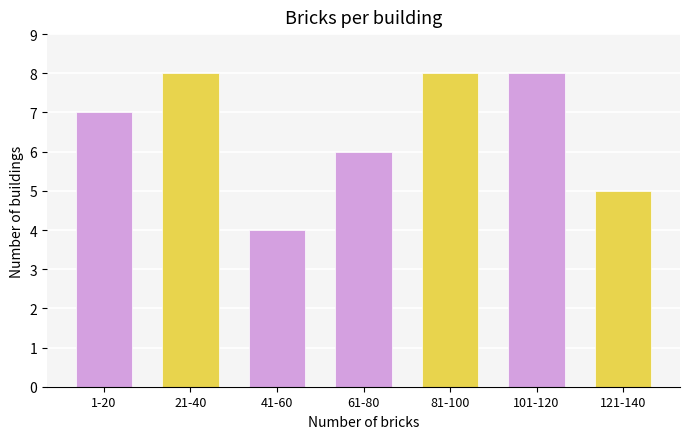

Reading right to left, list all the values displayed in this chart.

5	8	8	6	4	8	7